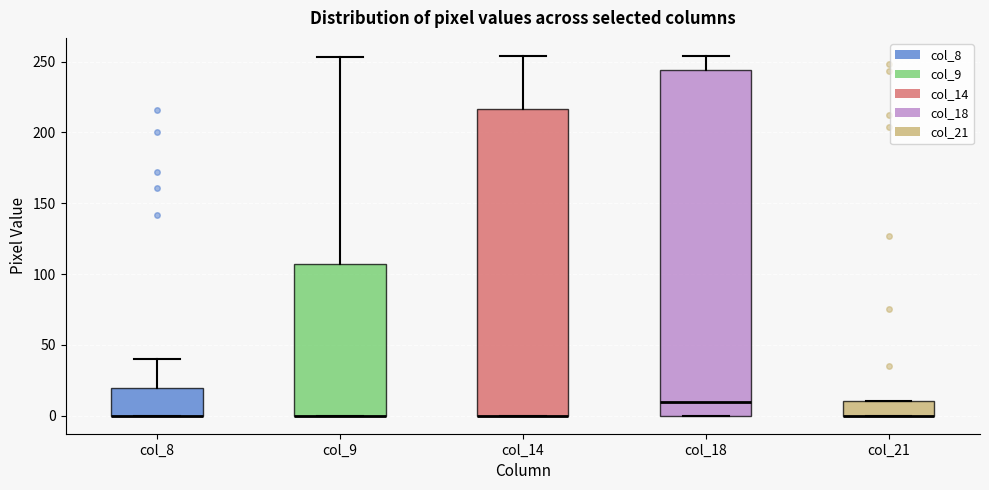

Comparing the boxes themselves (not the whiskers), which one is the tallest?

col_18